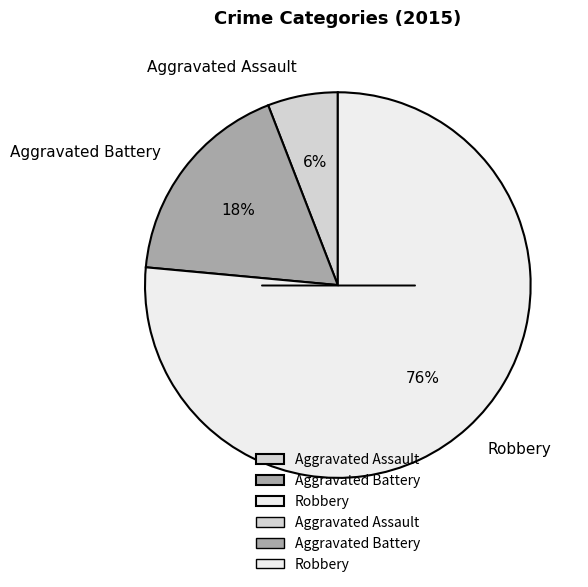

Which has a higher value, Aggravated Assault or Aggravated Battery?

Aggravated Battery